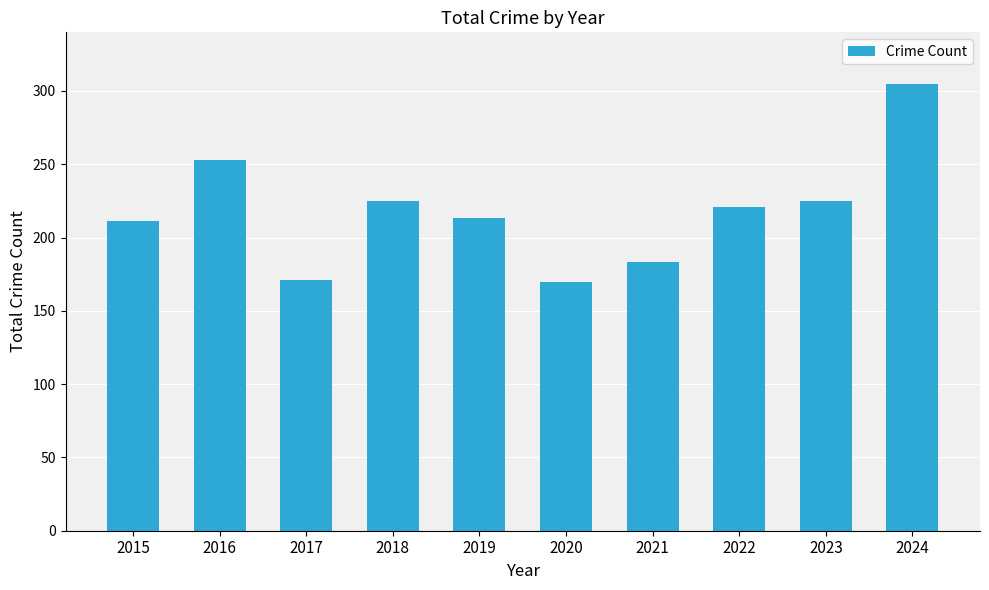

Between 2018 and 2021, which is larger?

2018